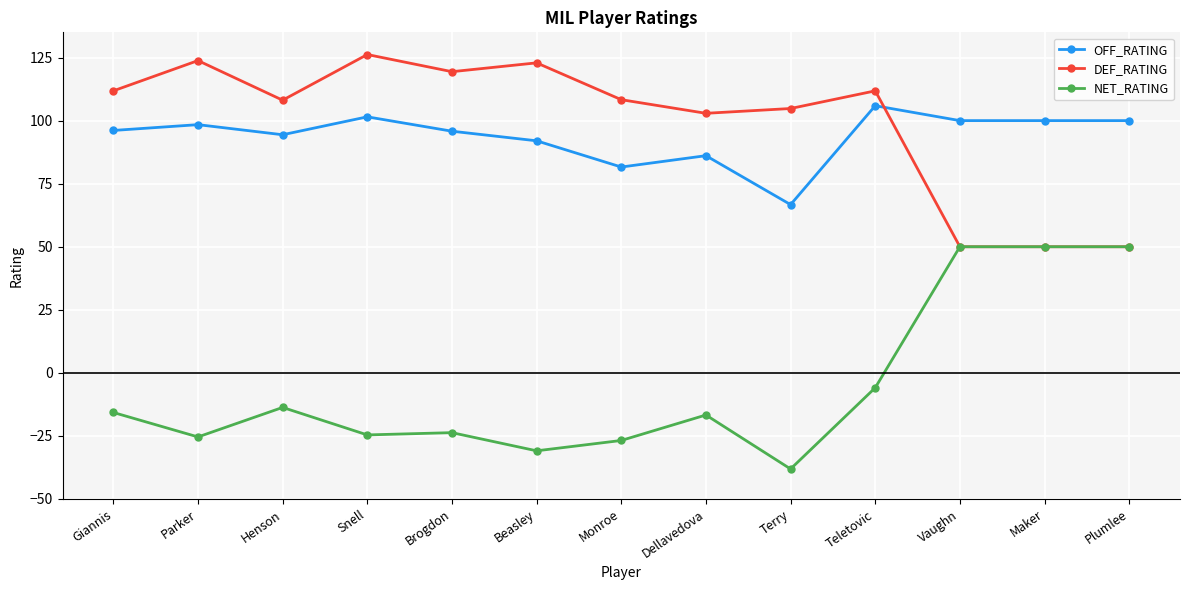

True or false: OFF_RATING has more than 2 interior local peaks.

True